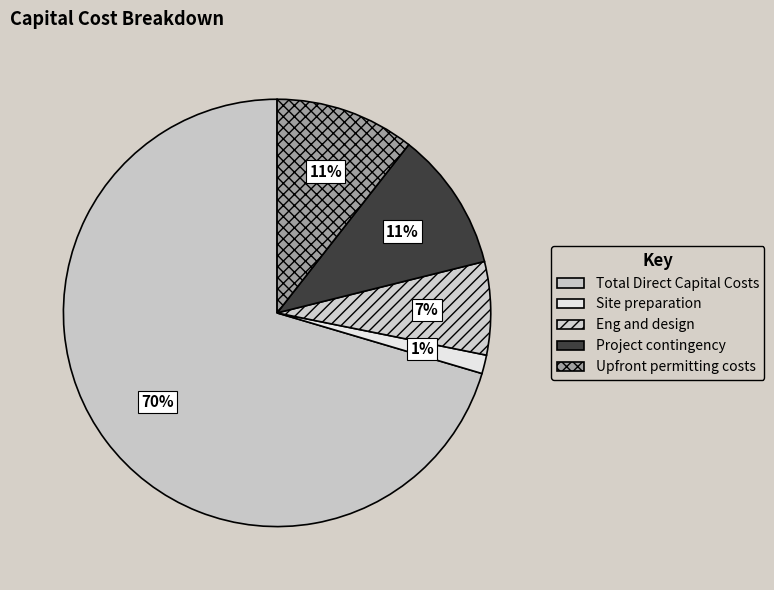

How many segments does this pie chart have?

5